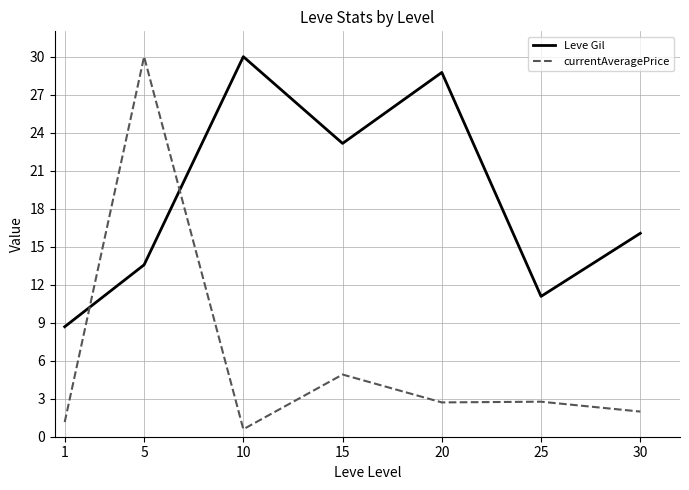

True or false: currentAveragePrice and Leve Gil cross at least once.

True